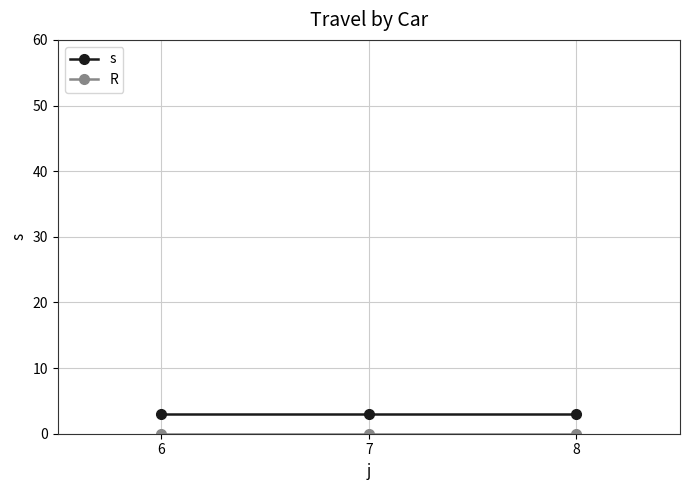

What is the spread (max minus min) of values at 6?

3